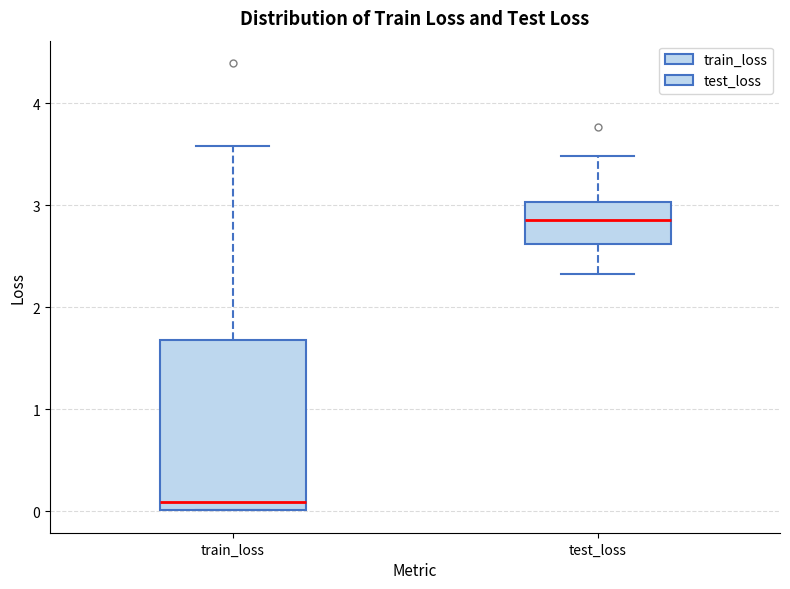

Reading left to right, read every box against the y-axis: the position of its median line, the range the box covers, and the ends of its whiskers. The values are not printed on the chart, so give them approximately, as read against the axis.

train_loss: median 0.1, box 0.0 to 1.7, whiskers 0.0 to 3.6
test_loss: median 2.9, box 2.6 to 3.0, whiskers 2.3 to 3.5